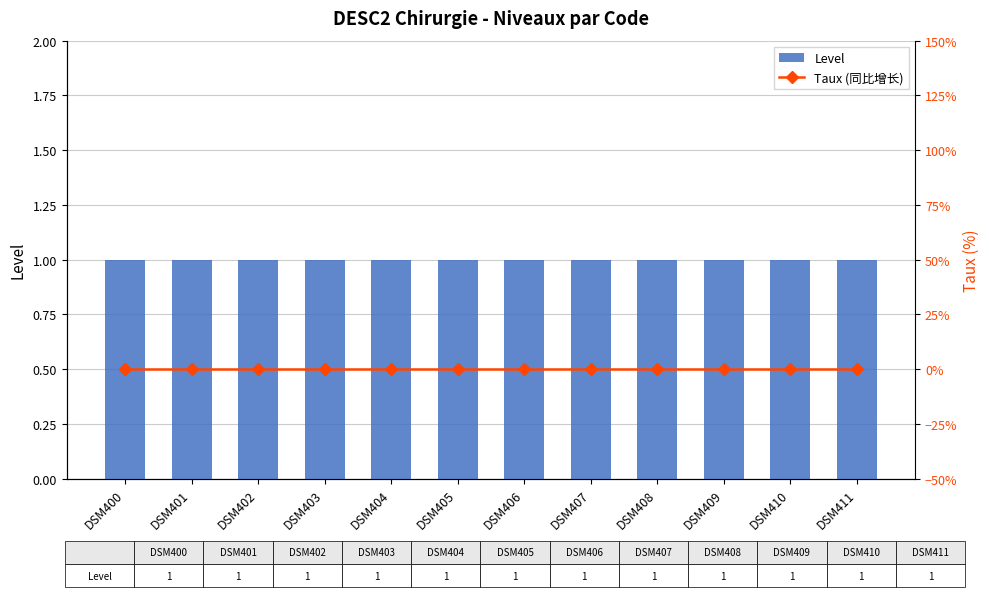

Which category has the highest value in the Level series?

DSM400